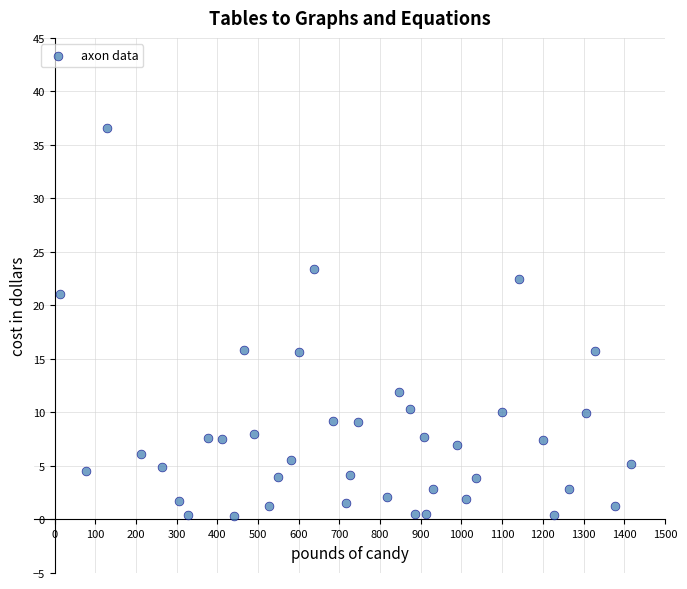

What is the range of Y values (max minus min)?

36.3